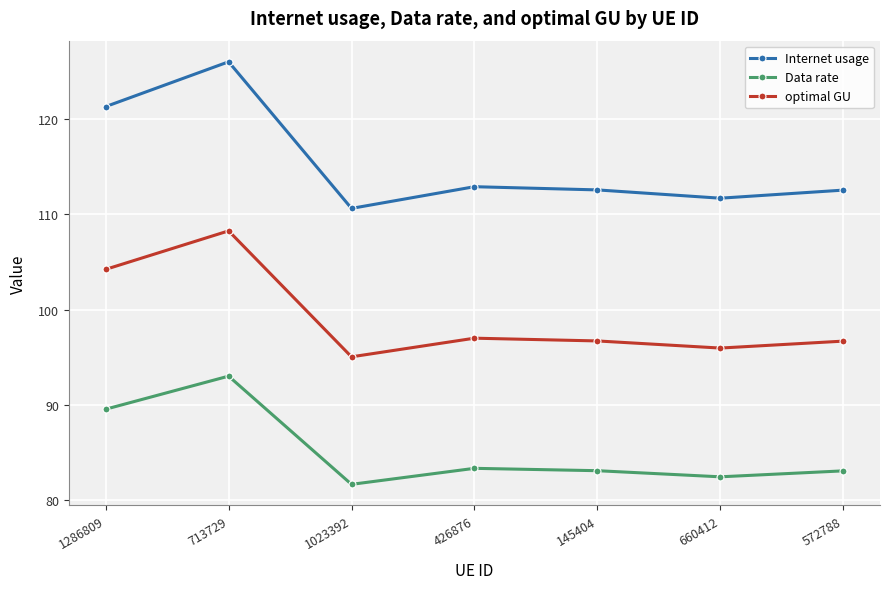

What is the difference between the highest and lowest values at 1286809?

31.8